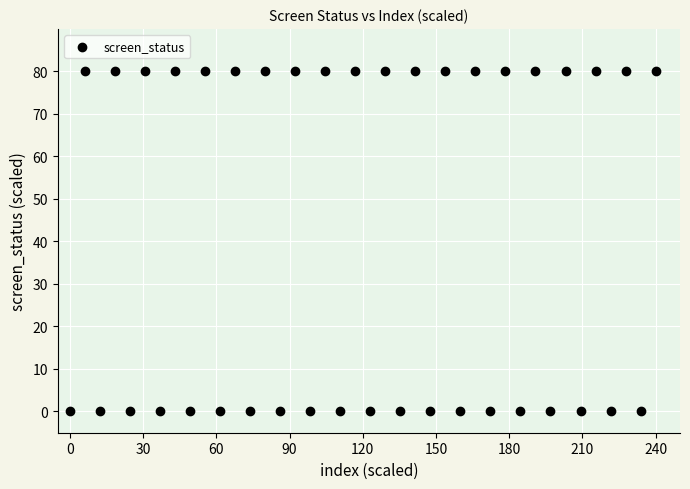

What is the range of Y values (max minus min)?

80